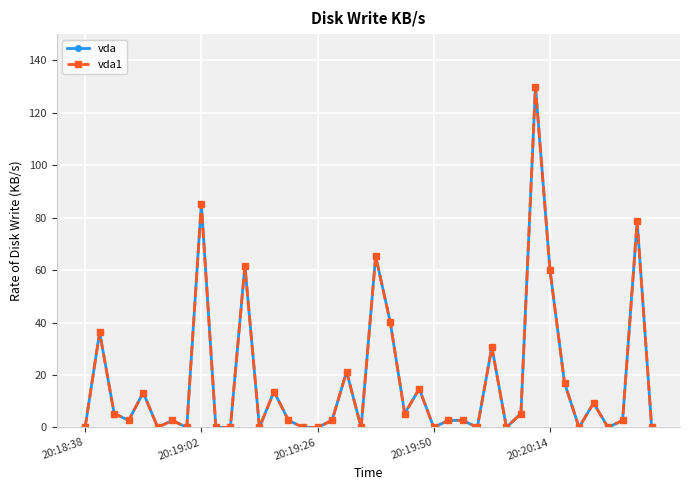

At how many categories does at least one series exceed 64?

4